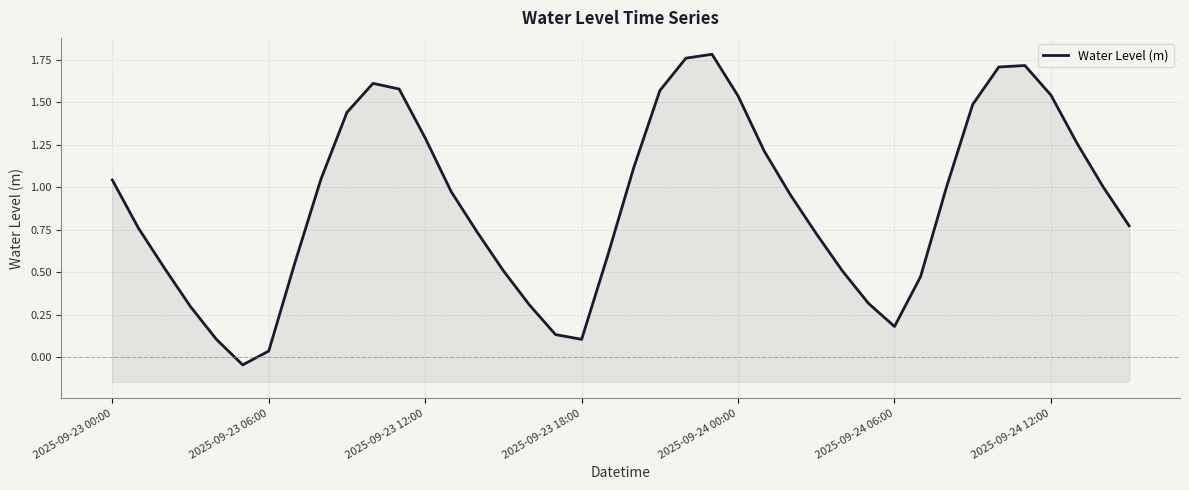

What is the ratio of the value at 33 to the value at 36?

1.0